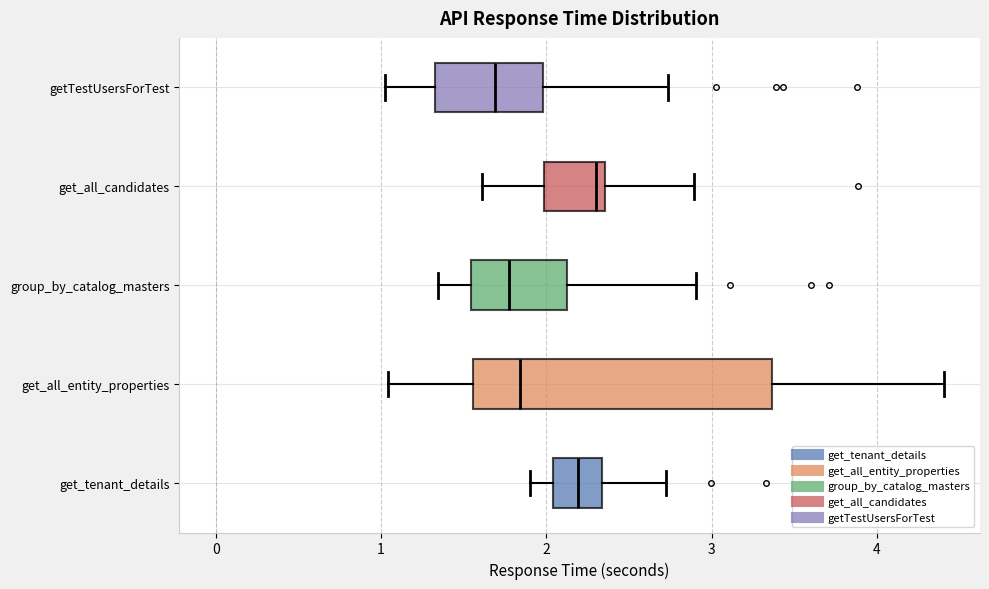

Reading bottom to top, transcribe this box plot: for each box, give where its median line is, the range the box spans, and where its two whiskers end, as read against the x-axis. The values are not printed on the chart, so give them approximately, as read against the axis.

get_tenant_details: median 2.2, box 2.0 to 2.3, whiskers 1.9 to 2.7
get_all_entity_properties: median 1.8, box 1.6 to 3.4, whiskers 1.0 to 4.4
group_by_catalog_masters: median 1.8, box 1.5 to 2.1, whiskers 1.3 to 2.9
get_all_candidates: median 2.3, box 2.0 to 2.4, whiskers 1.6 to 2.9
getTestUsersForTest: median 1.7, box 1.3 to 2.0, whiskers 1.0 to 2.7